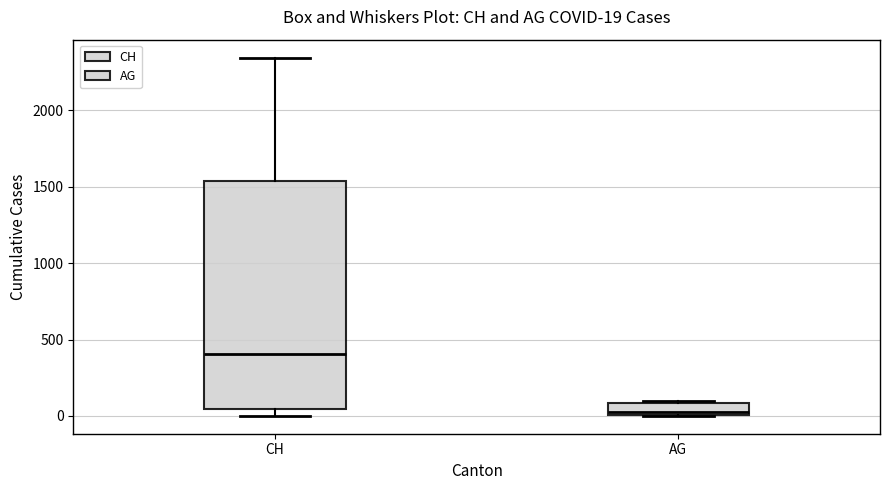

Which box has the lowest median line?

AG